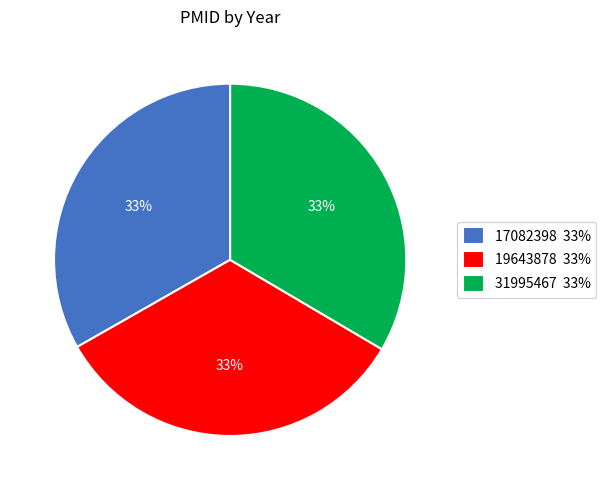

How many slices are in this pie chart?

3